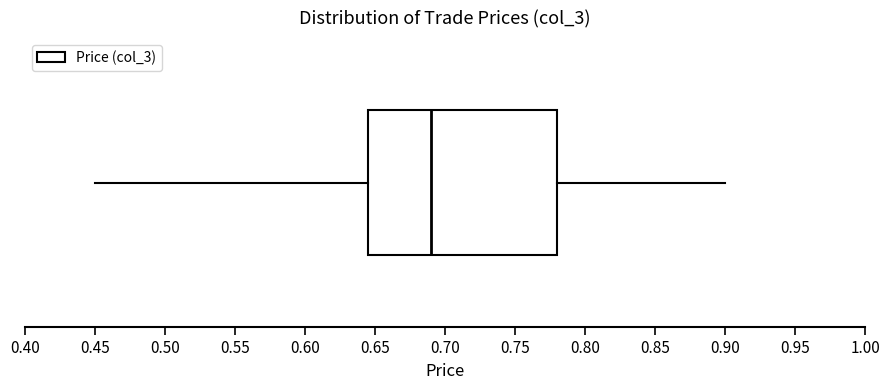

Read this box plot against the x-axis: the position of the median line, the range covered by the box, and the ends of both whiskers. The values are not printed on the chart, so give them approximately, as read against the axis.

median 0.690, box 0.645 to 0.780, whiskers 0.450 to 0.900